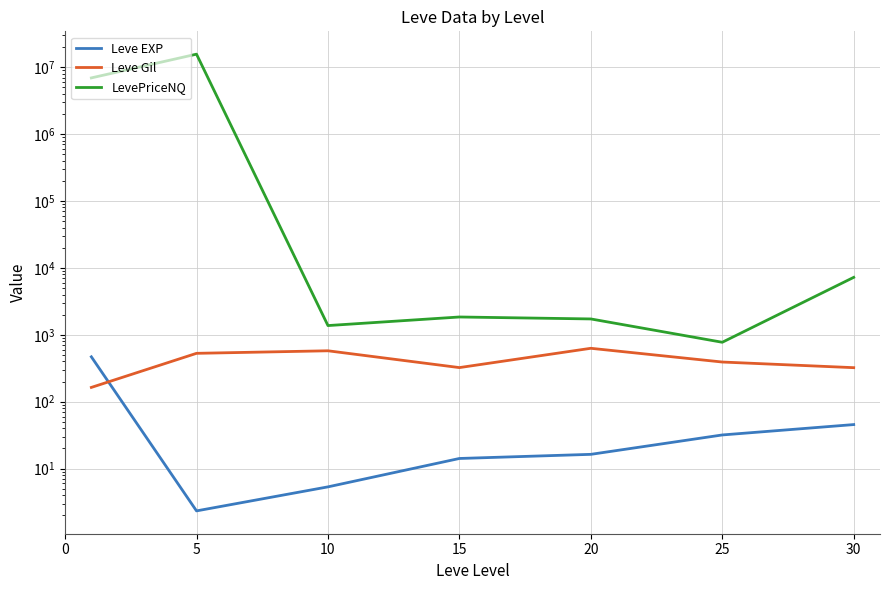

Is it true that Leve EXP equals 3.2 at 5?

False